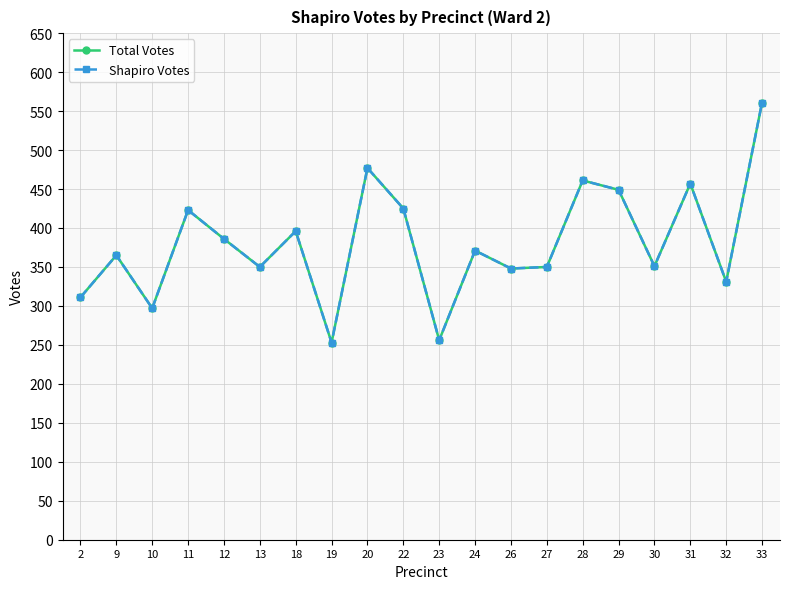

Does the chart have visible grid lines?

Yes